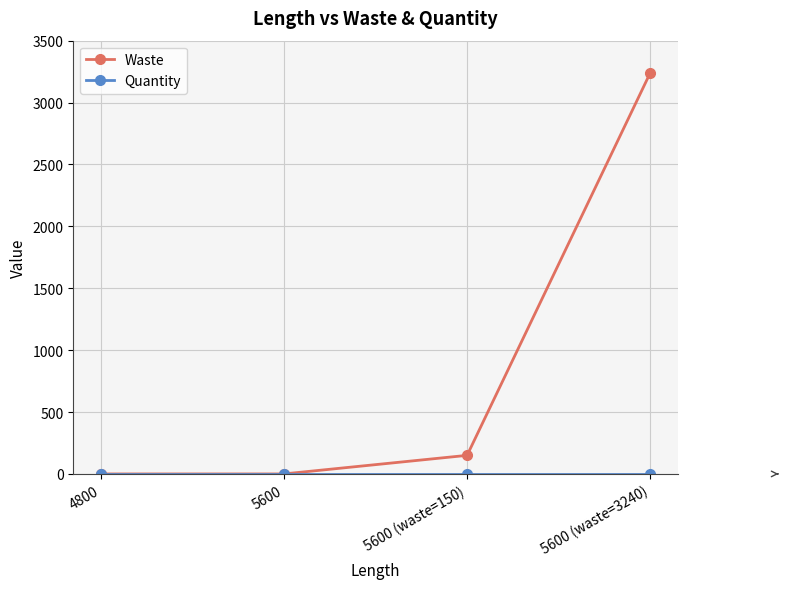

What is the difference between the maximum and minimum values in the Waste series?

3240